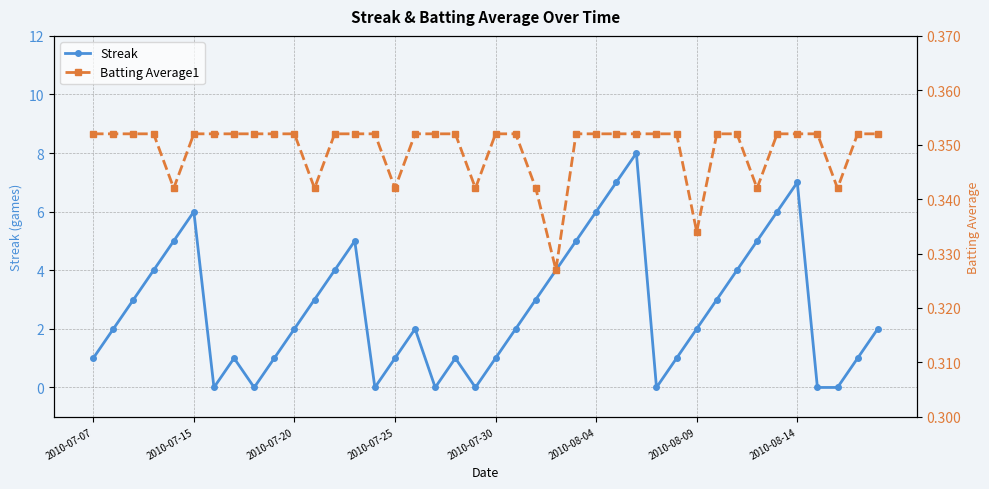

The Streak series shows 1 at 2010-07-25. True or false?

True